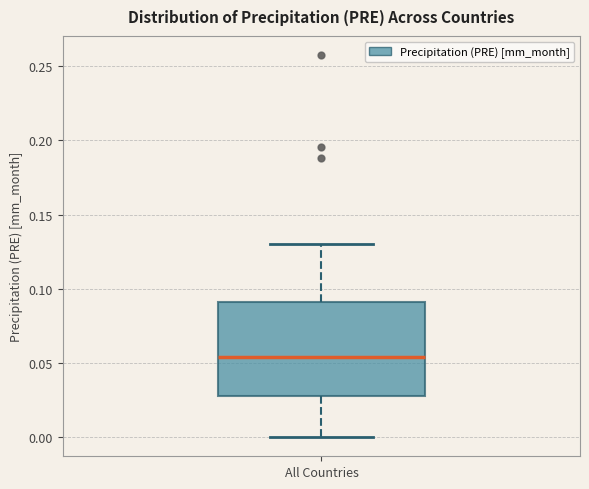

Where does the lower whisker of the box for All Countries end on the y-axis? The values are not printed on the chart, so give them approximately, as read against the axis.

0.000